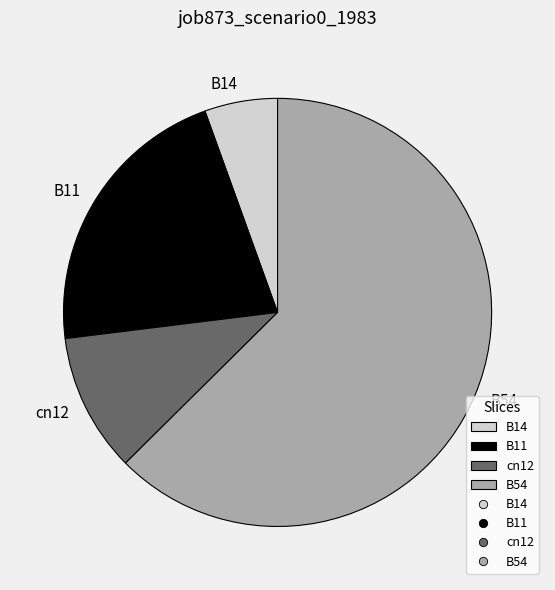

What is the ratio of the value at B11 to the value at B14?

3.9